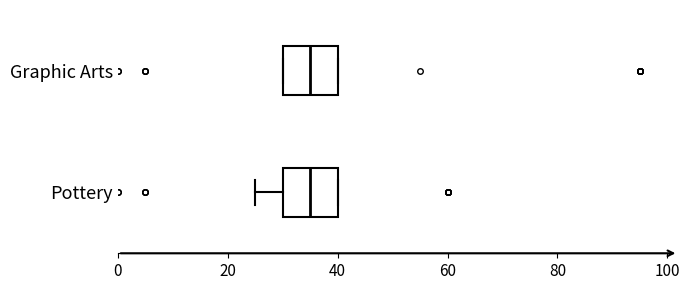

Where is the right edge of the box for Pottery on the x-axis? The values are not printed on the chart, so give them approximately, as read against the axis.

40